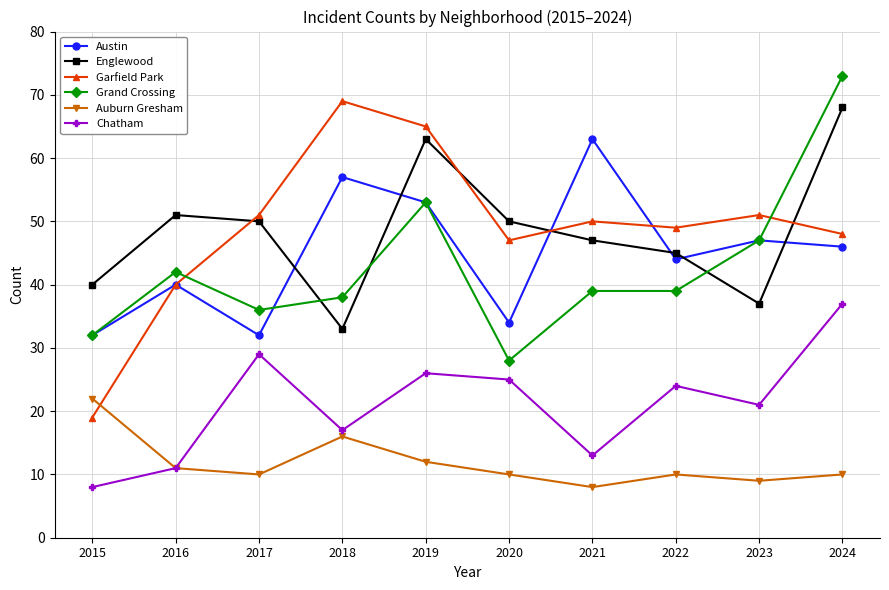

Is the value of Auburn Gresham at 2016 greater than the value of Grand Crossing at 2023?

No